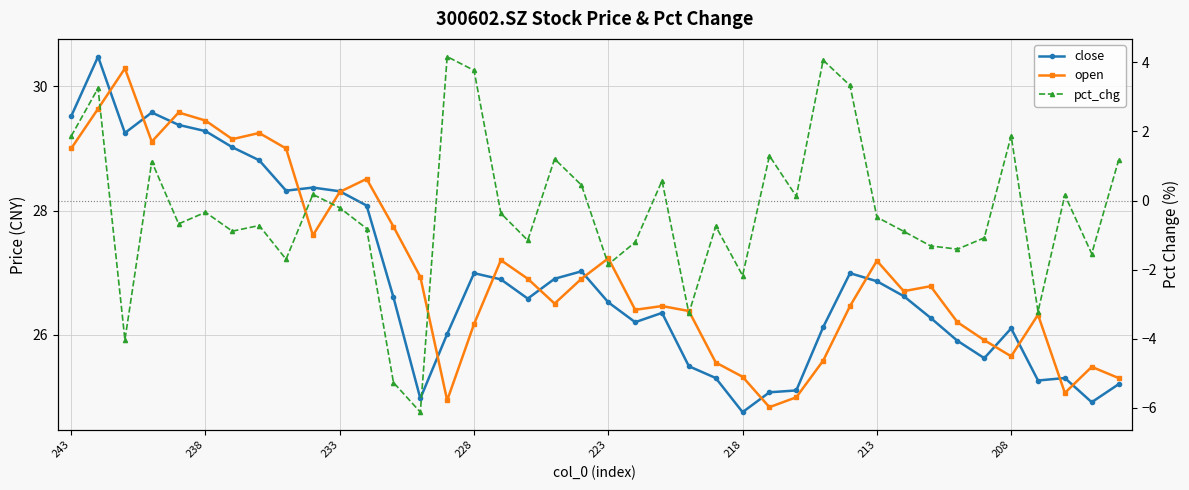

Does the chart display data point markers on the line(s)?

Yes